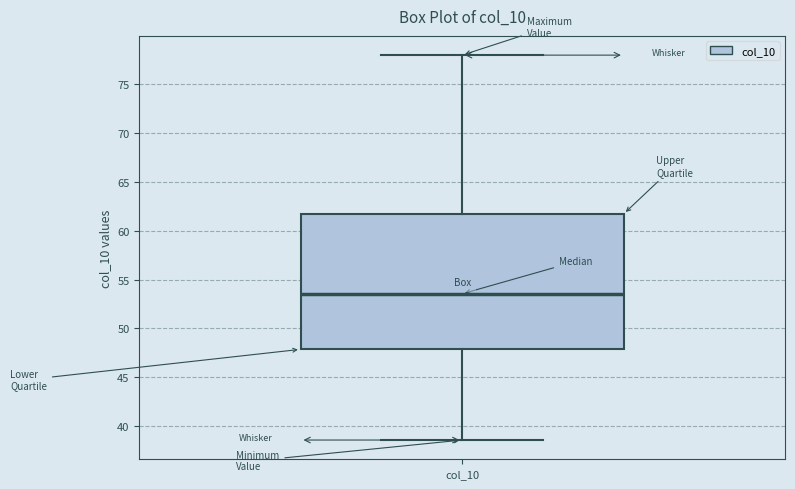

Transcribe this box plot: give where the median line is, the range the box spans, and where the two whiskers end, as read against the y-axis. The values are not printed on the chart, so give them approximately, as read against the axis.

median 53.5, box 48.0 to 61.5, whiskers 38.5 to 78.0